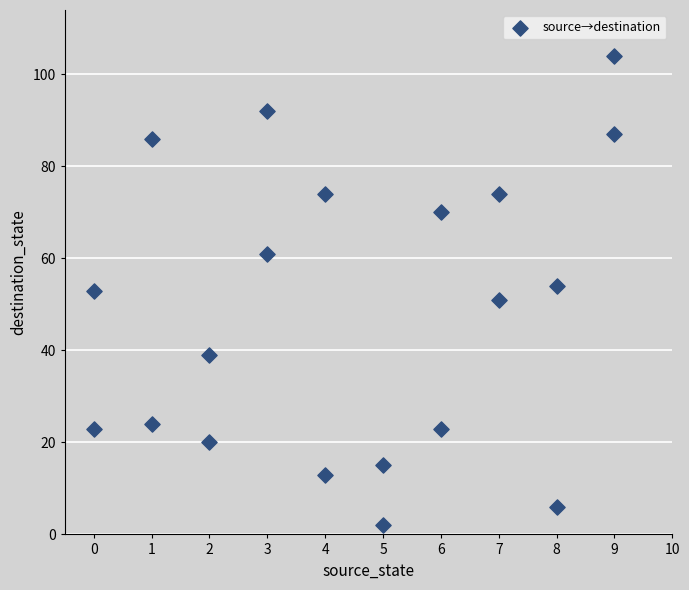

What is the range of X values (max minus min)?

9